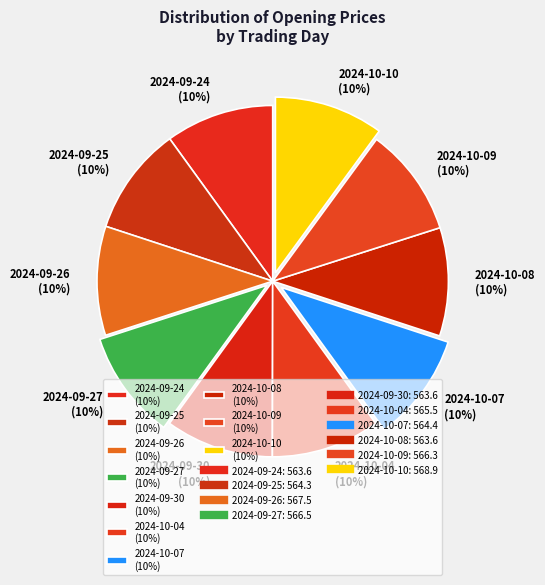

The 2024-09-26 slice represents 10% of the pie. True or false?

True